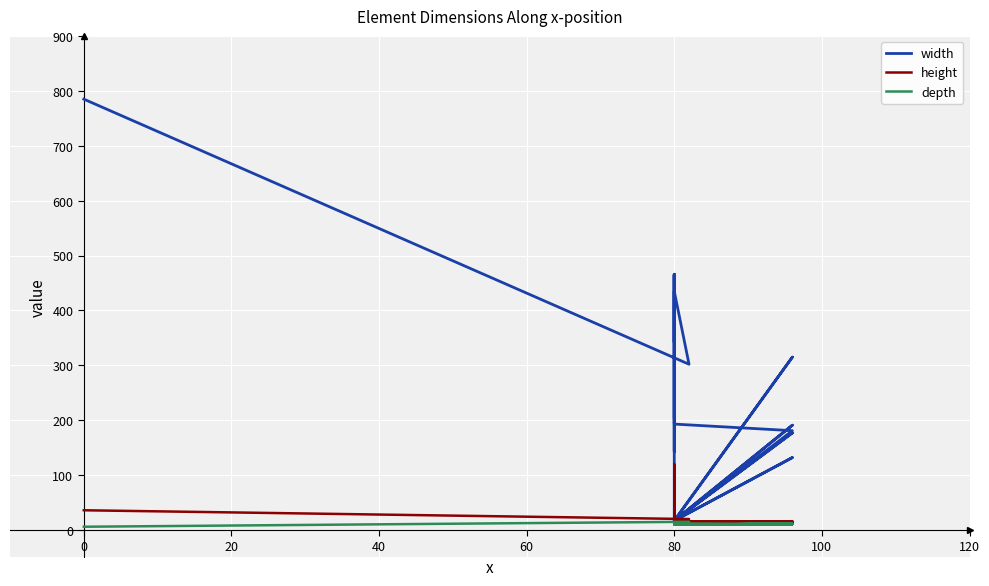

How many interior local peaks does the depth series have?

8